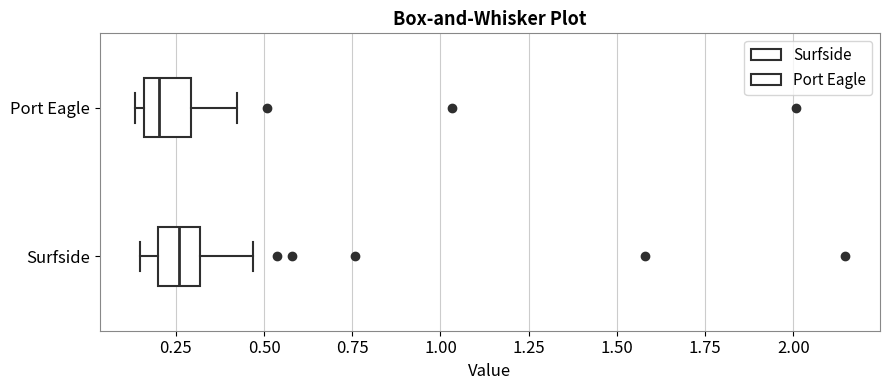

Reading bottom to top, transcribe this box plot: for each box, give where its median line is, the range the box spans, and where its two whiskers end, as read against the x-axis. The values are not printed on the chart, so give them approximately, as read against the axis.

Surfside: median 0.25, box 0.20 to 0.30, whiskers 0.15 to 0.45
Port Eagle: median 0.20, box 0.15 to 0.30, whiskers 0.15 (just left of the box's left edge) to 0.40